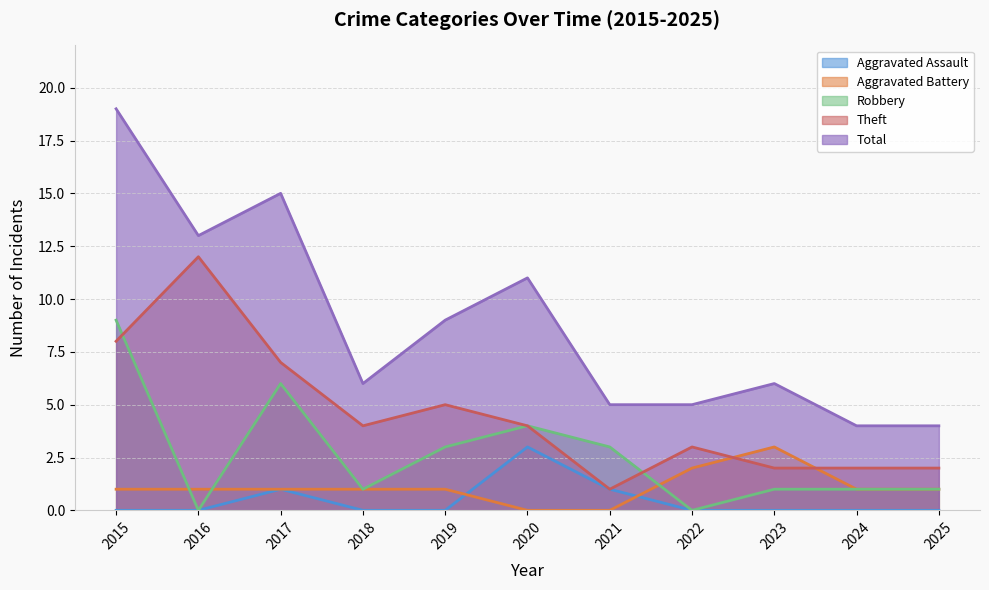

What are all the series names shown in the legend?

Aggravated Assault, Aggravated Battery, Robbery, Theft, Total